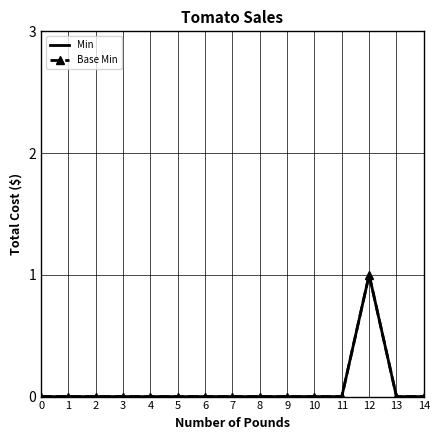

Which series changed the most between 3 and 9?

Min